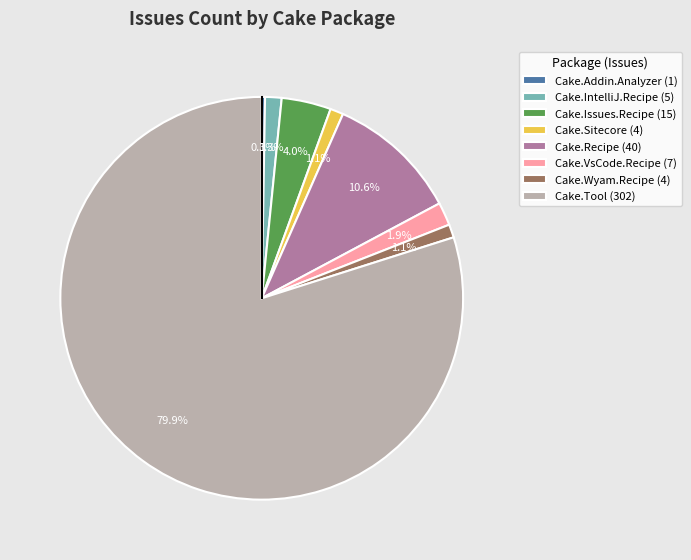

Between Cake.Tool (302) and Cake.Wyam.Recipe (4), which is larger?

Cake.Tool (302)